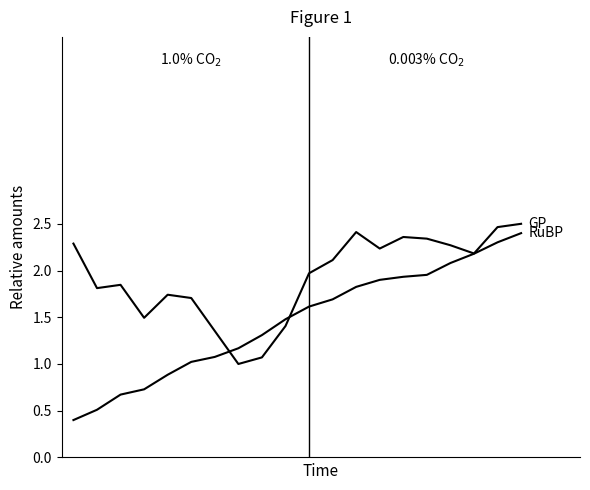

Is this an area chart (filled region under the line)?

No